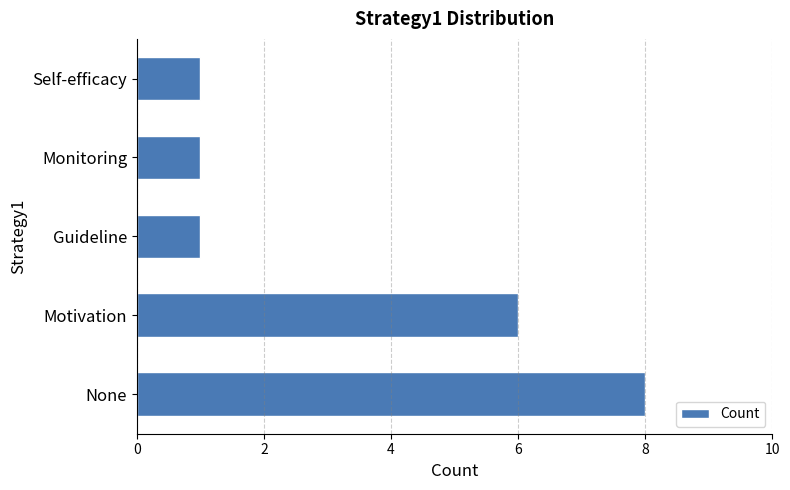

Reading top to bottom, extract all data points from this chart.

Self-efficacy=1	Monitoring=1	Guideline=1	Motivation=6	None=8